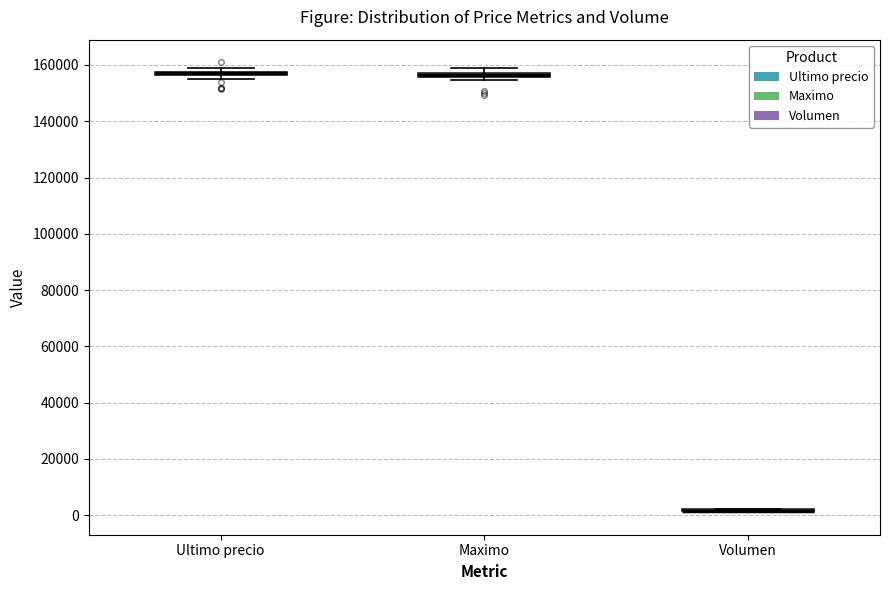

Where is the lower edge of the box for Ultimo precio on the y-axis? The values are not printed on the chart, so give them approximately, as read against the axis.

156000